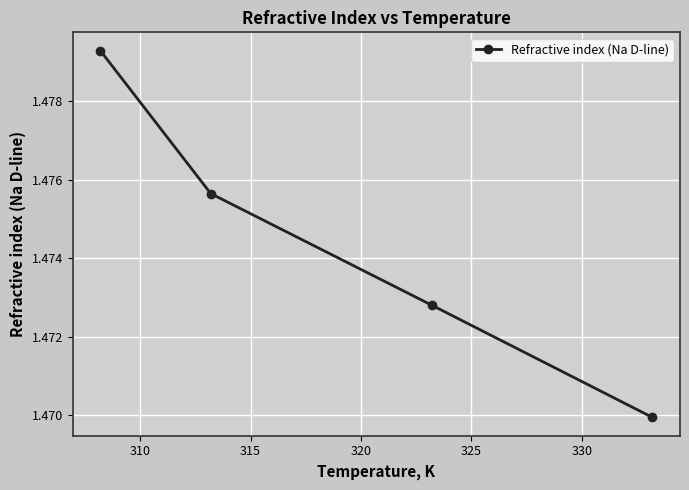

True or false: the data has more than 2 interior local peaks.

False